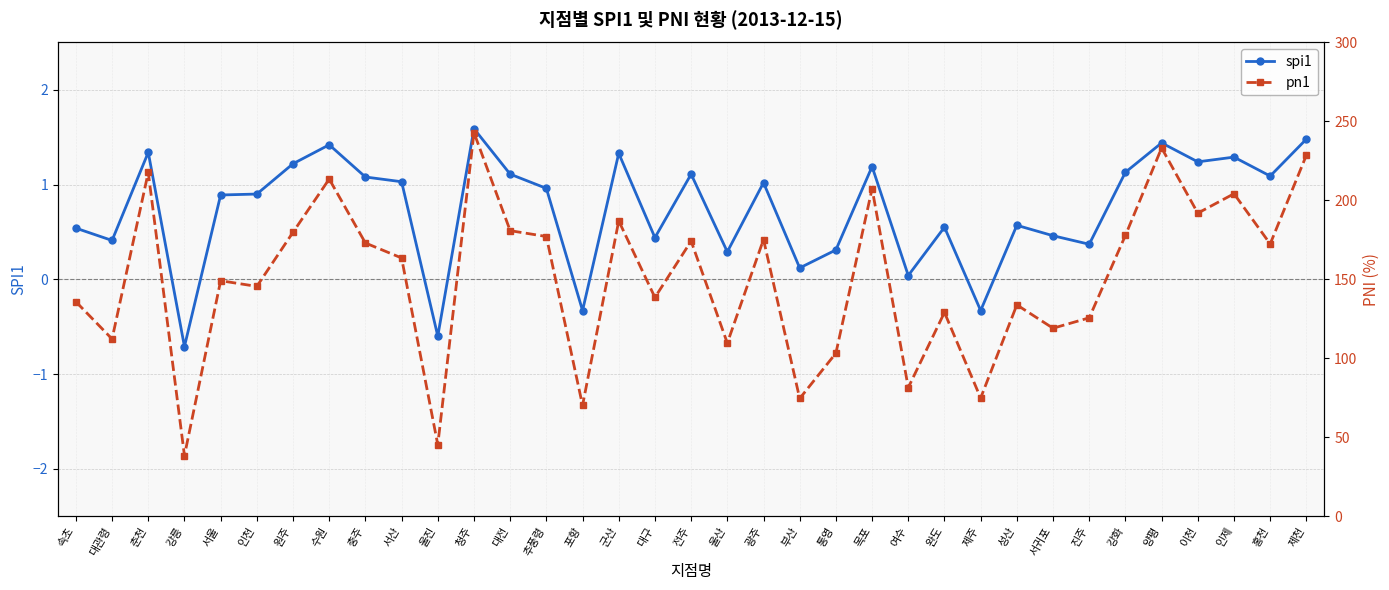

What are all the series names shown in the legend?

spi1, pn1